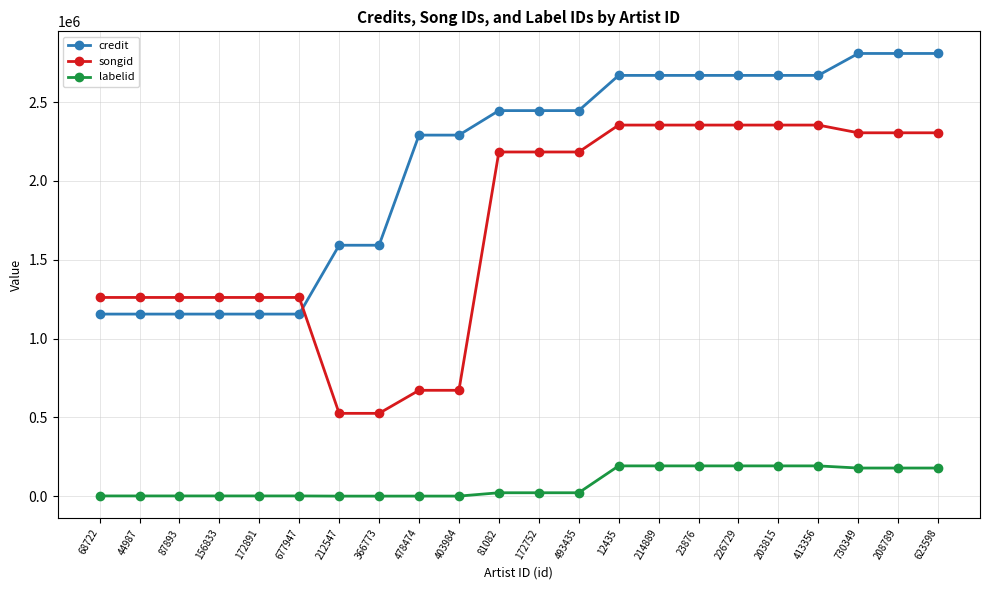

How many distinct data groups are displayed?

3